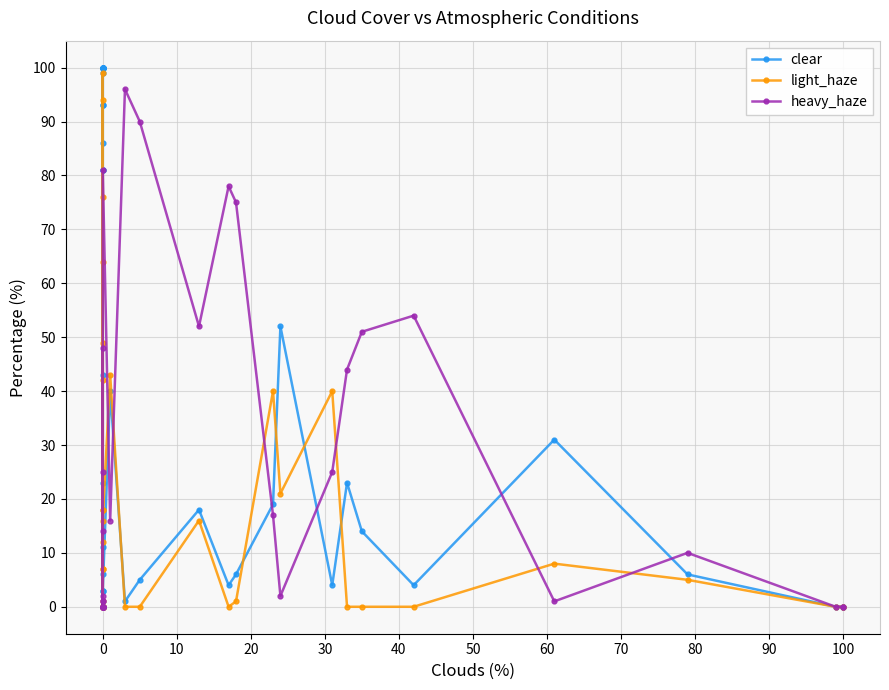

Which series has the largest total across all categories?

clear